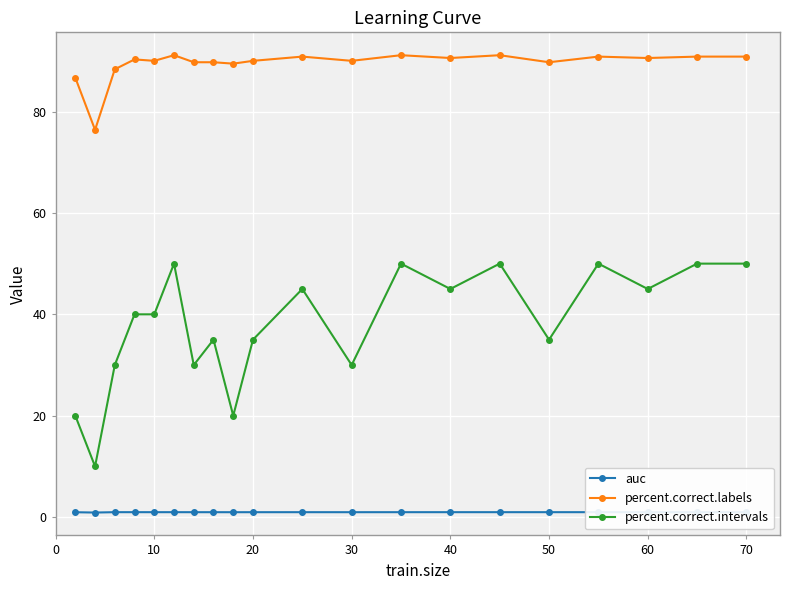

How many interior local valleys does the percent.correct.intervals series have?

7